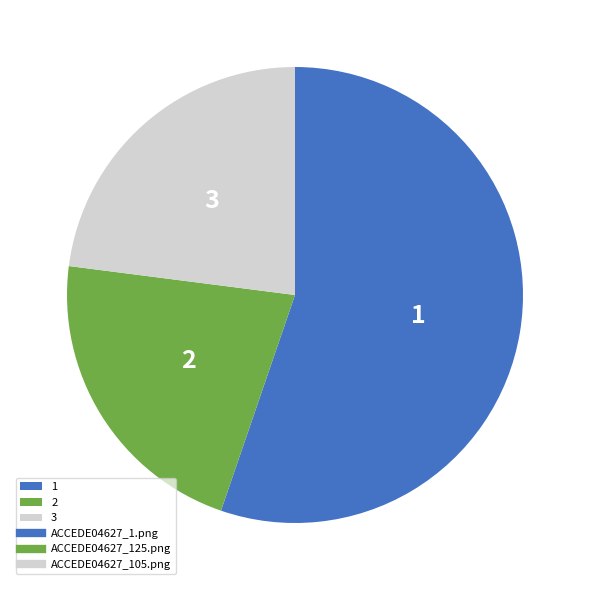

What is the smallest slice in the pie chart?

2